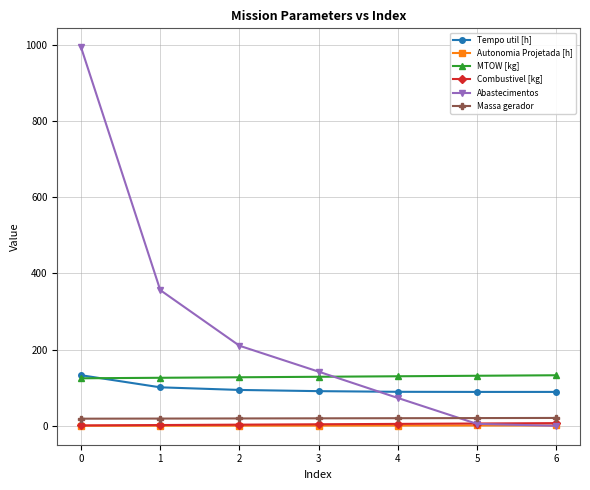

What is the maximum value for Abastecimentos?

993.0